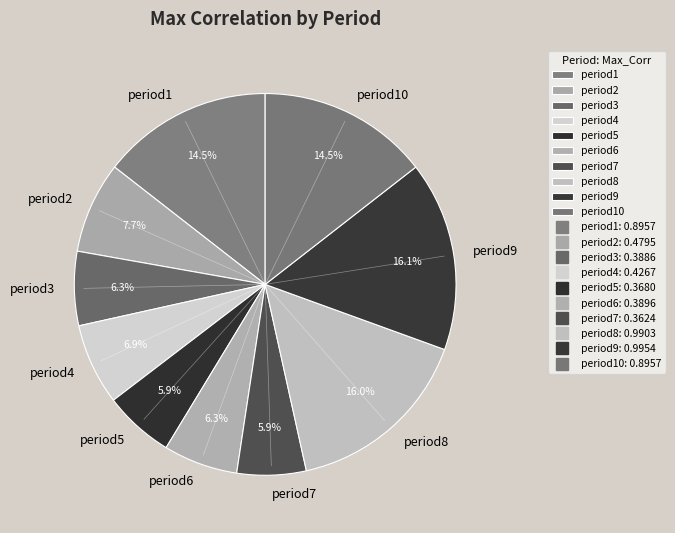

What portion of the pie excludes period2?

92.3%